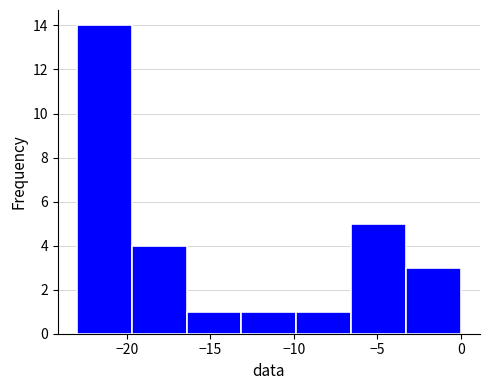

Reading left to right, transcribe this chart: for each bar, give the range it covers on the x-axis and its height. Neither the bar edges nor the heights are printed on the chart, so give them approximately, as read against the axes.

-23.0 to -19.5: 14
-19.5 to -16.5: 4
-16.5 to -13.0: 1
-13.0 to -10.0: 1
-10.0 to -6.5: 1
-6.5 to -3.5: 5
-3.5 to 0.0: 3